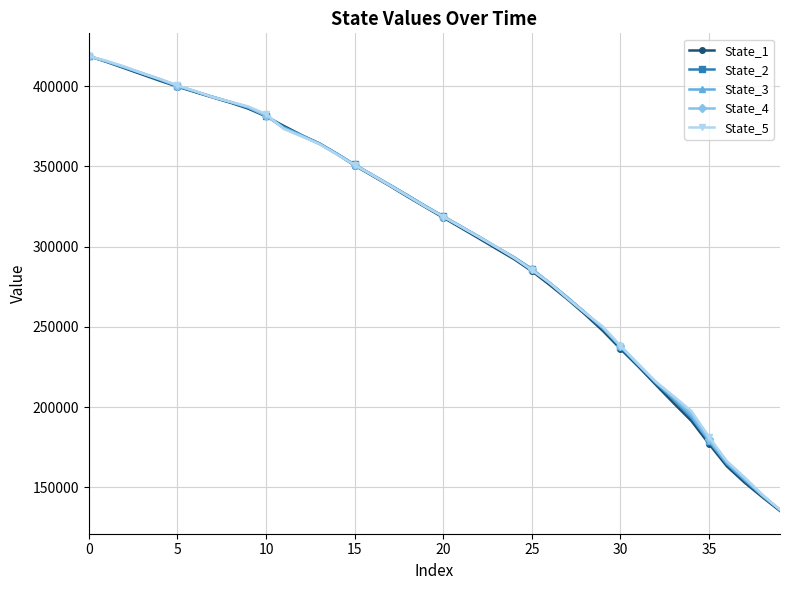

What is the sum of all State_1 values?

12256235.7